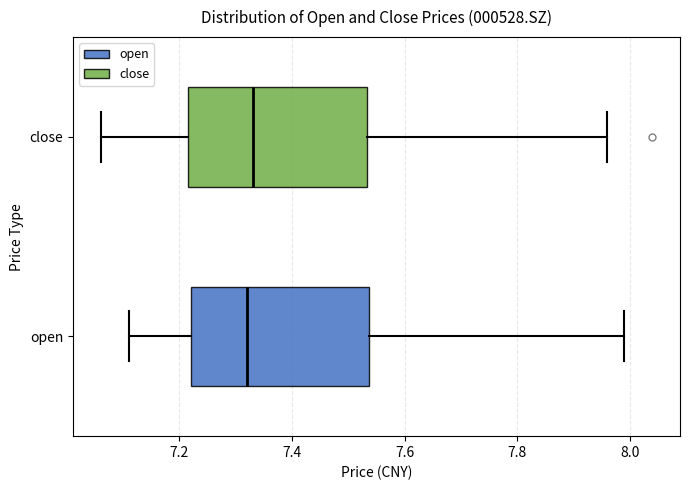

Reading bottom to top, read every box against the x-axis: the position of its median line, the range the box covers, and the ends of its whiskers. The values are not printed on the chart, so give them approximately, as read against the axis.

open: median 7.32, box 7.22 to 7.54, whiskers 7.12 to 8.00
close: median 7.34, box 7.22 to 7.54, whiskers 7.06 to 7.96